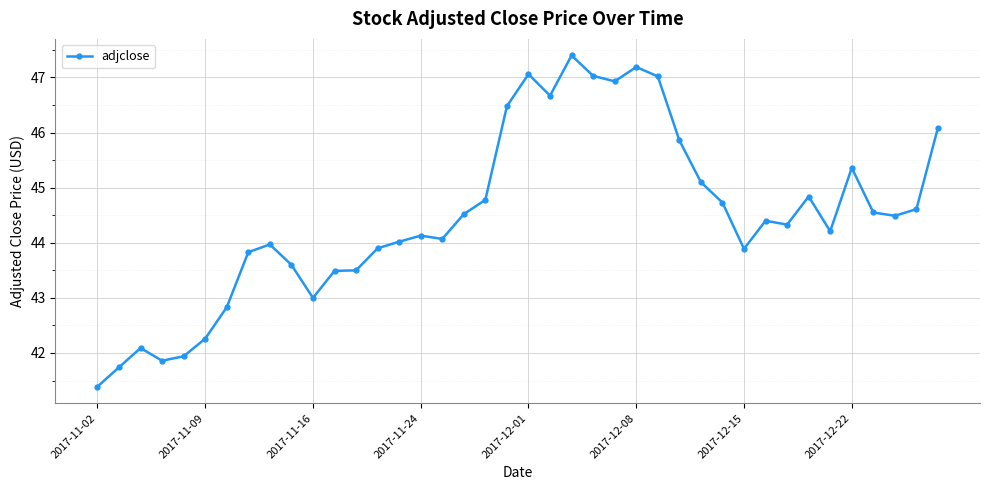

What is the value of the 31st point from the left?

43.9